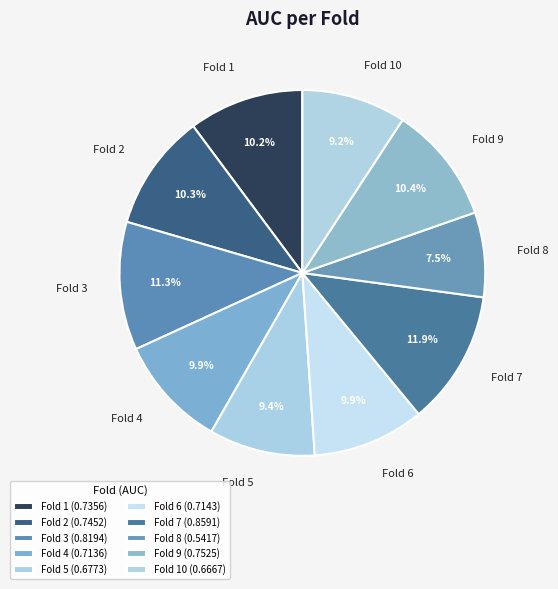

Does Fold 4 represent more than half of the total?

No